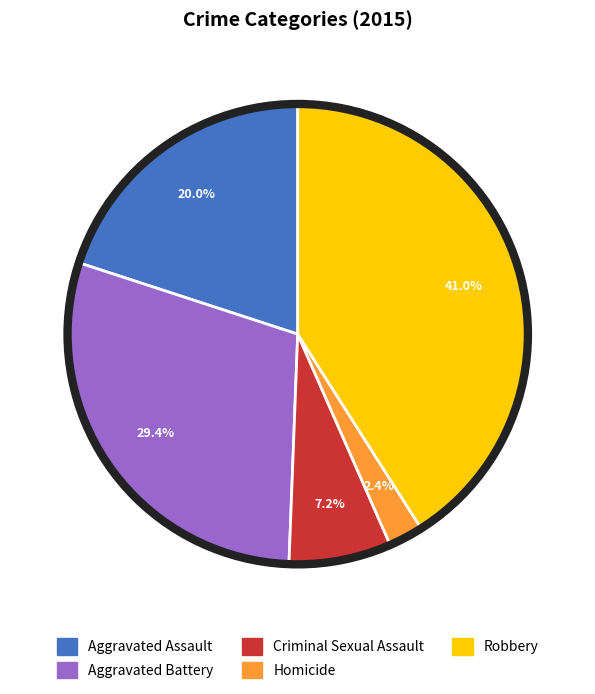

What percentage is the Criminal Sexual Assault slice, to the nearest percent?

7%